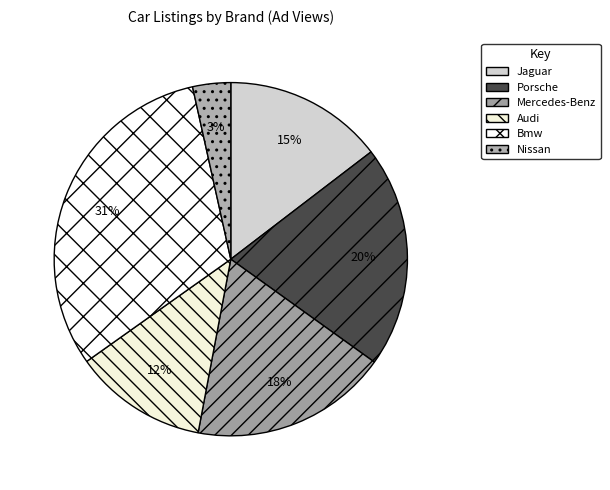

Is it true that Porsche is 20% of the pie?

True